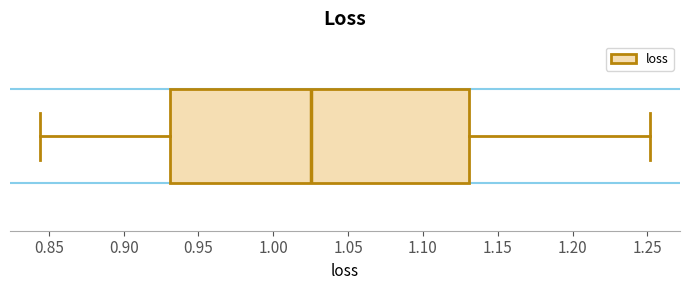

Transcribe this box plot: give where the median line is, the range the box spans, and where the two whiskers end, as read against the x-axis. The values are not printed on the chart, so give them approximately, as read against the axis.

median 1.025, box 0.930 to 1.130, whiskers 0.845 to 1.250